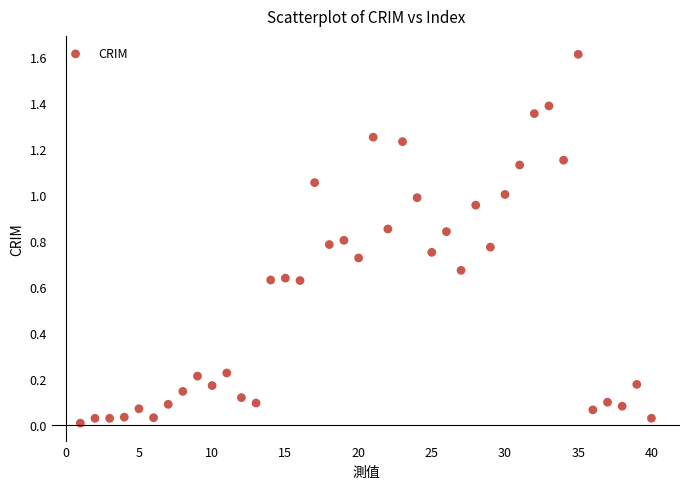

What is the range of Y values (max minus min)?

1.6